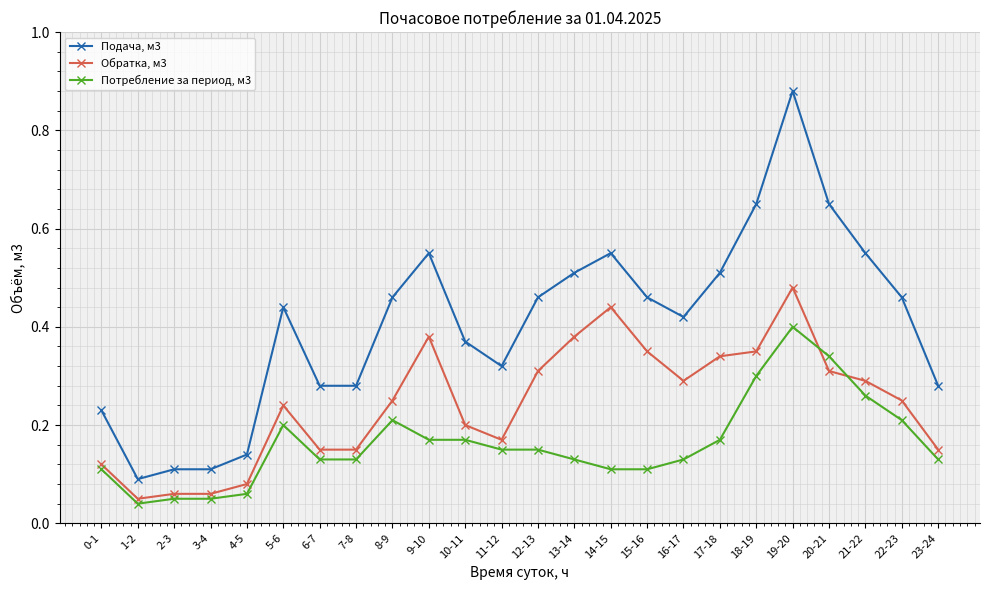

At which category does Подача, м3 reach its first local valley?

1-2